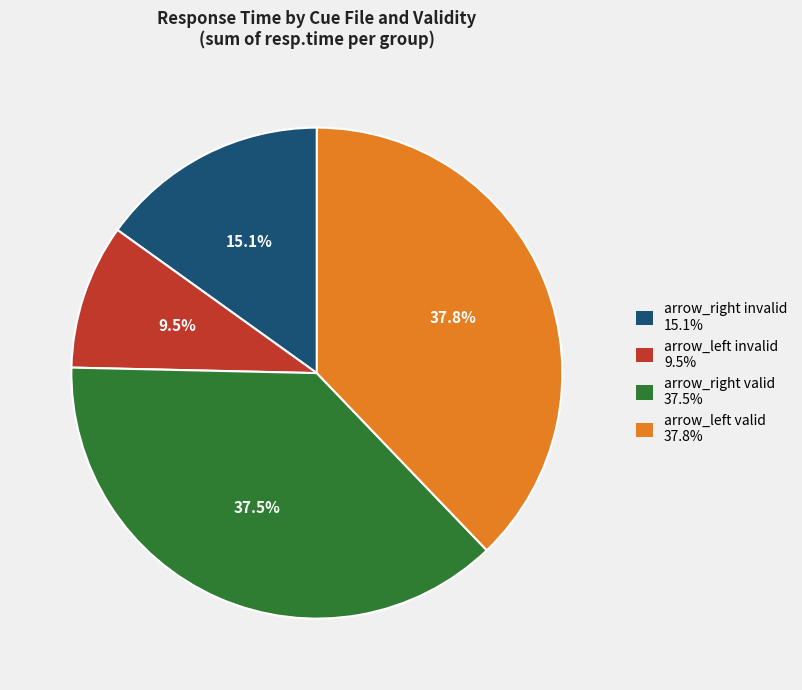

Is there any slice that represents more than half of the pie?

No